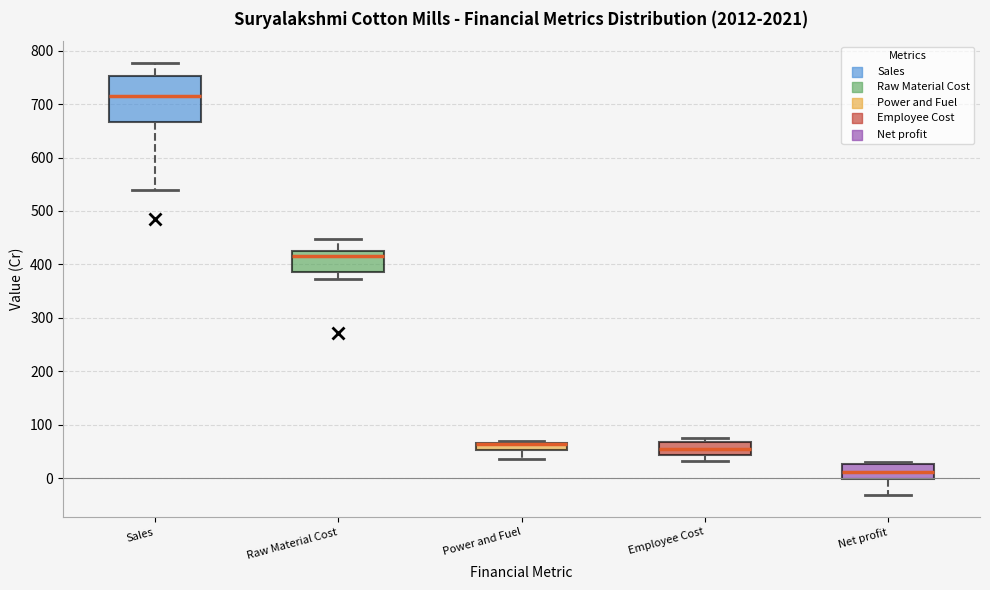

Which box is the tallest, from its lower edge to its upper edge?

Sales